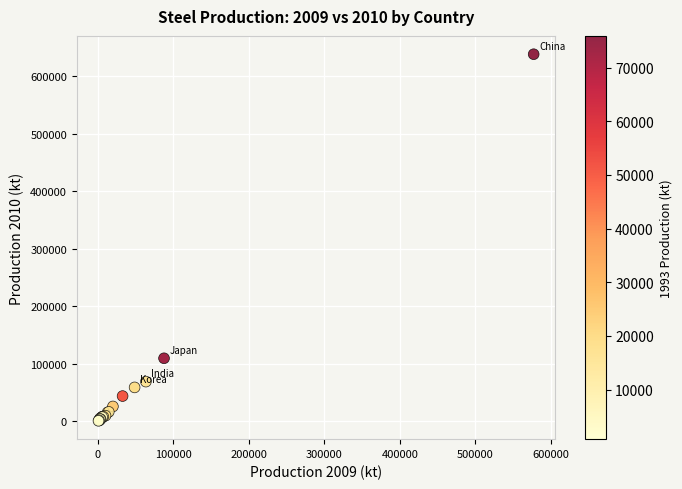

What Y value in the scatter plot is closest to 319740?

109599